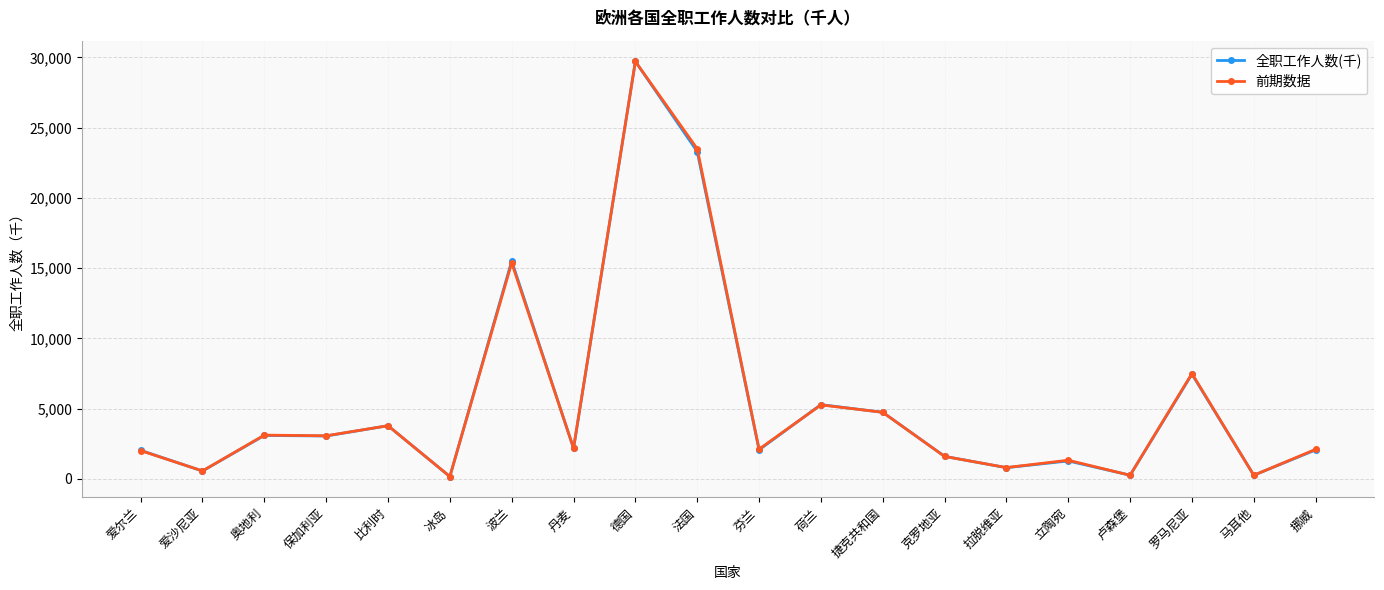

Does the chart display data point markers on the line(s)?

Yes